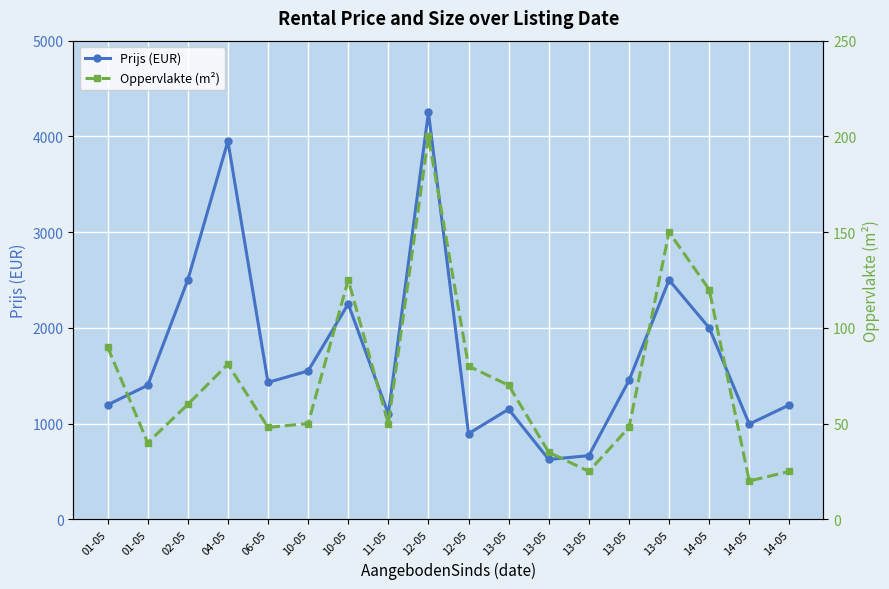

What is the label of the 12th point from the right?

10-05